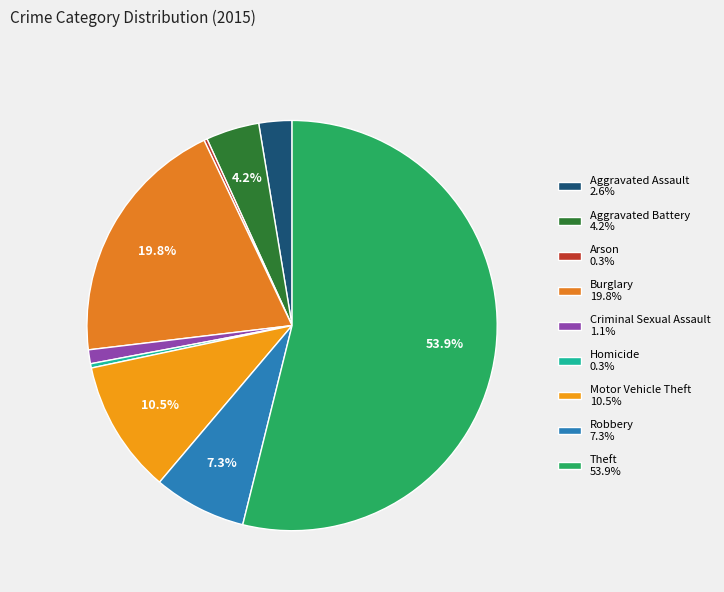

Which category has the smallest portion of the pie?

Arson